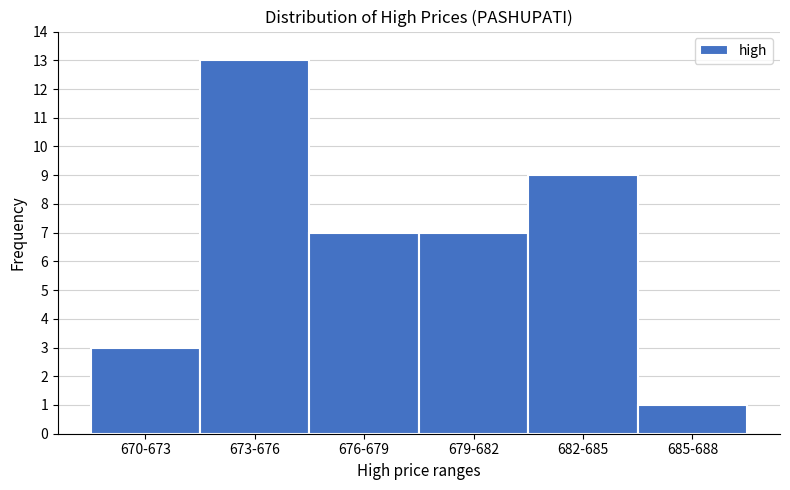

Reading left to right, transcribe all the data shown in this chart.

670-673=3	673-676=13	676-679=7	679-682=7	682-685=9	685-688=1